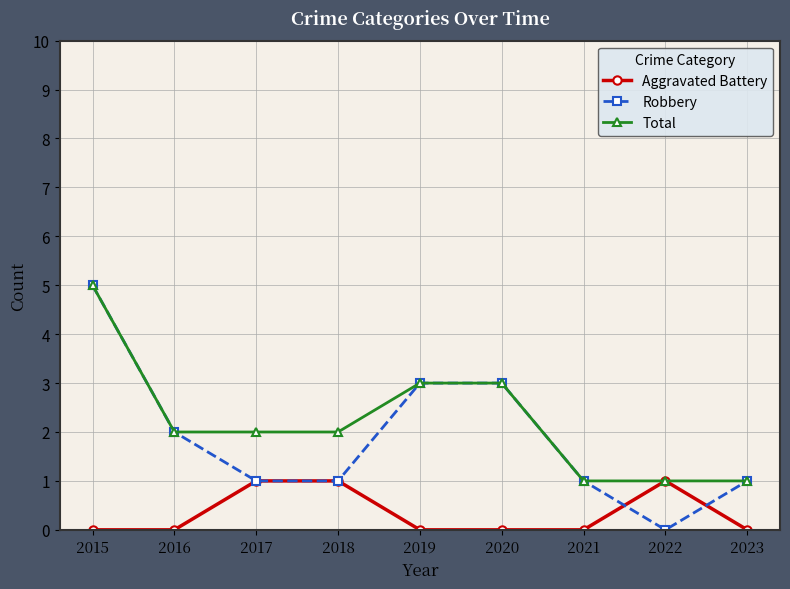

Reading left to right, list all the values displayed in this chart.

Aggravated Battery: 2015=0	2016=0	2017=1	2018=1	2019=0	2020=0	2021=0	2022=1	2023=0
Robbery: 2015=5	2016=2	2017=1	2018=1	2019=3	2020=3	2021=1	2022=0	2023=1
Total: 2015=5	2016=2	2017=2	2018=2	2019=3	2020=3	2021=1	2022=1	2023=1